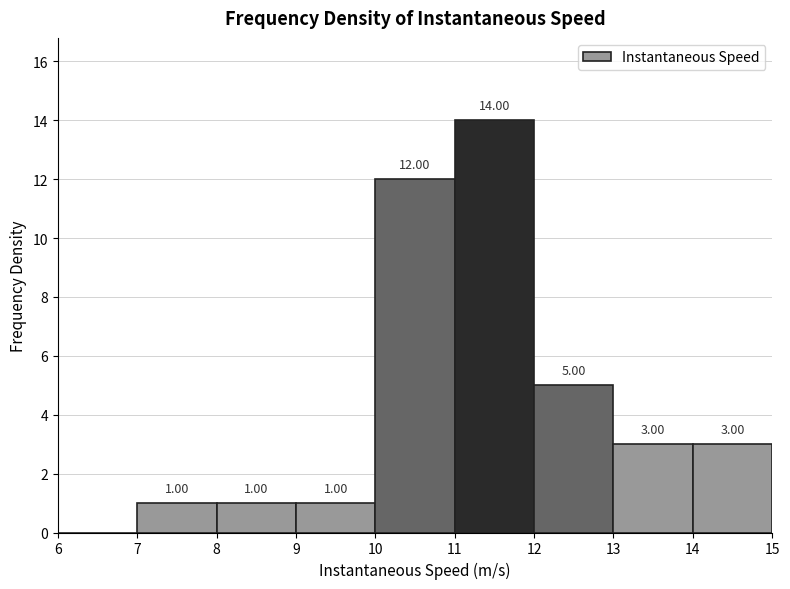

Over which range of the x-axis is the bar tallest?

11 to 12